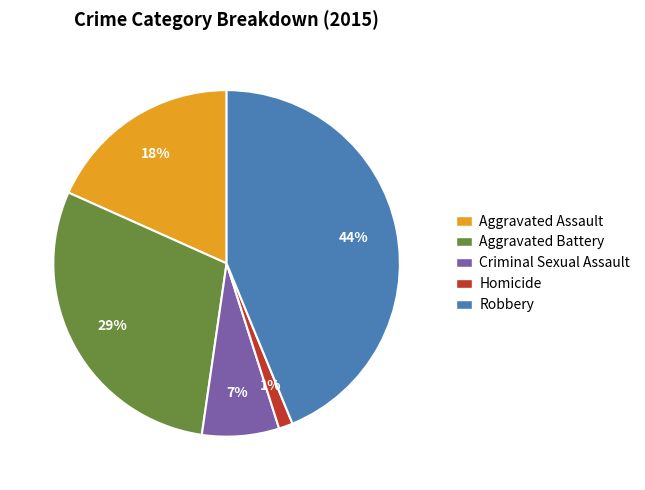

Do Aggravated Battery and Aggravated Assault together represent more than half of the pie?

No